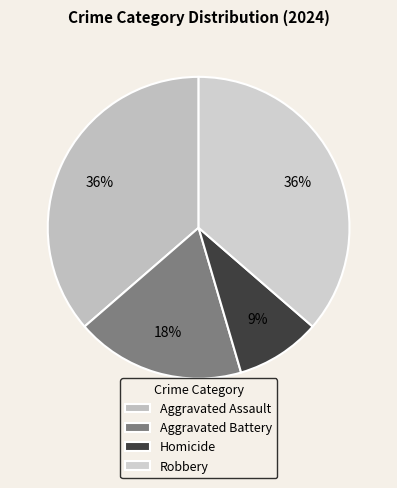

True or false: Homicide accounts for 21% of the total.

False